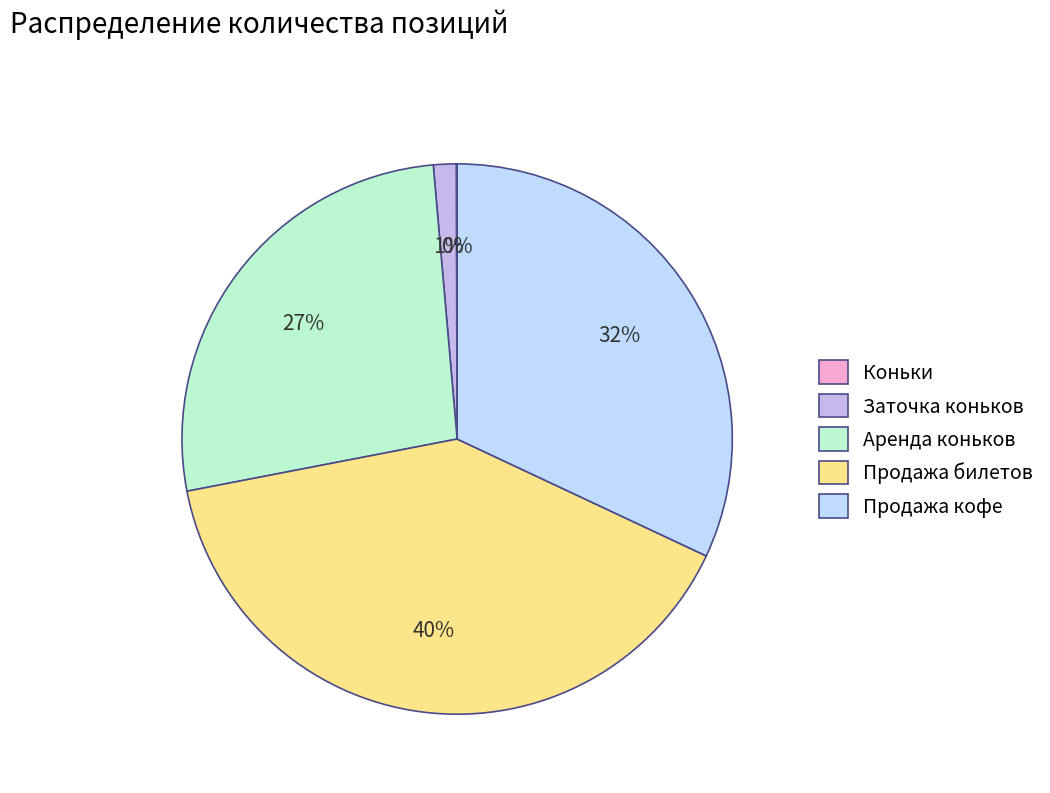

Between Продажа билетов and Заточка коньков, which is larger?

Продажа билетов